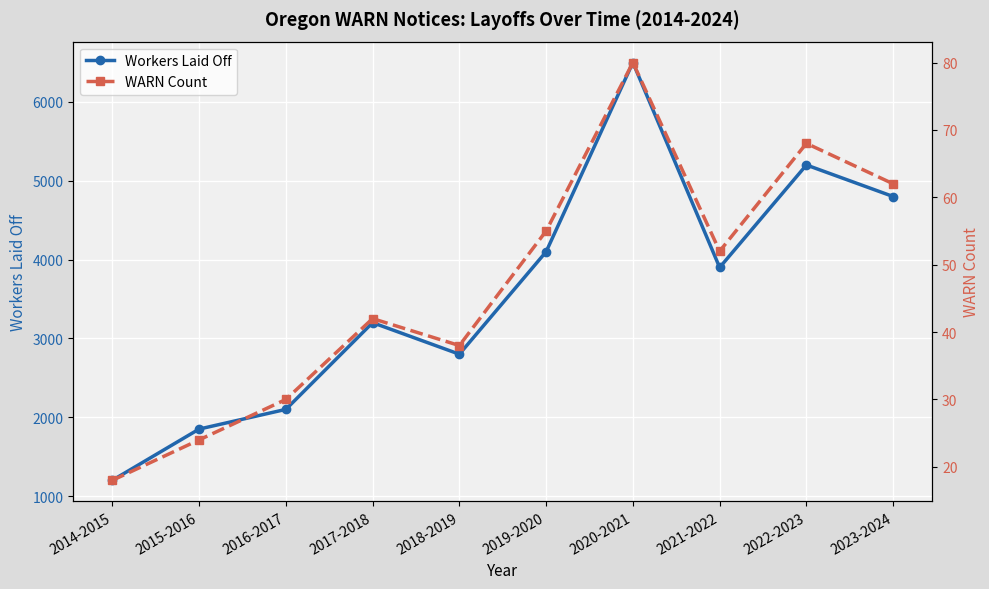

List the labels in order of Workers Laid Off value, smallest first.

2014-2015, 2015-2016, 2016-2017, 2018-2019, 2017-2018, 2021-2022, 2019-2020, 2023-2024, 2022-2023, 2020-2021